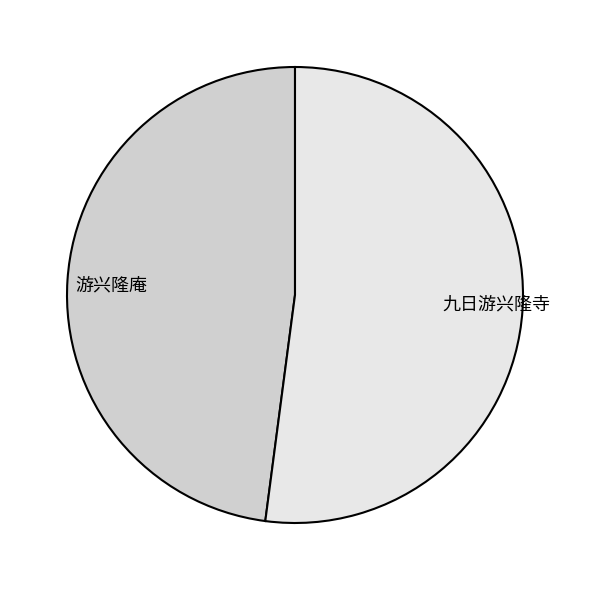

Is there a majority slice in this chart?

Yes